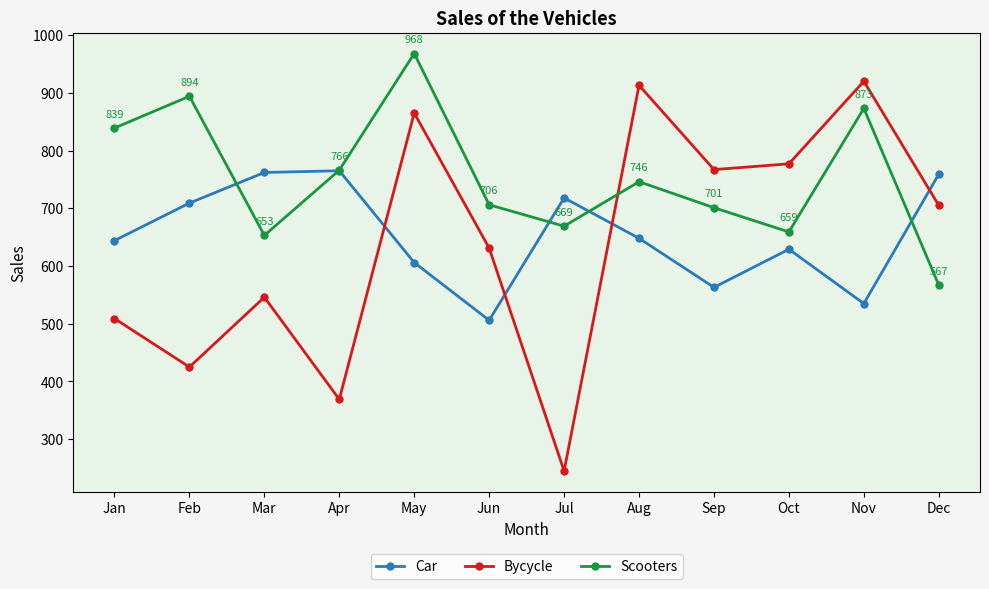

The Scooters series shows 379 at Sep. True or false?

False